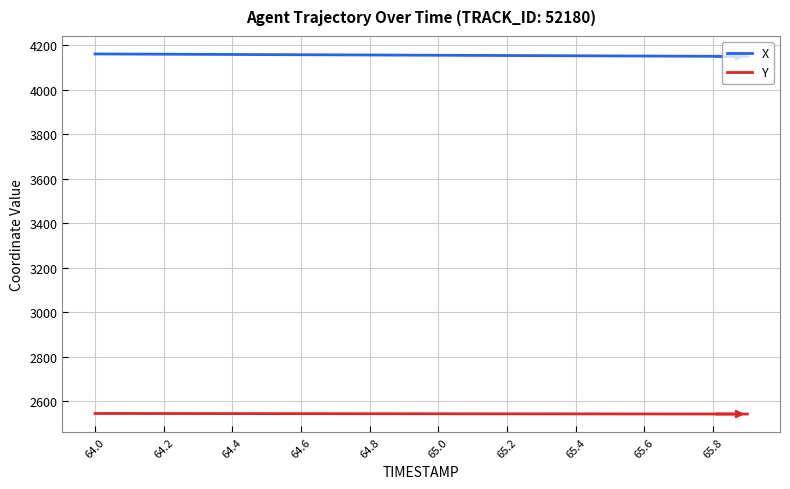

True or false: Y and X intersect in this chart.

False